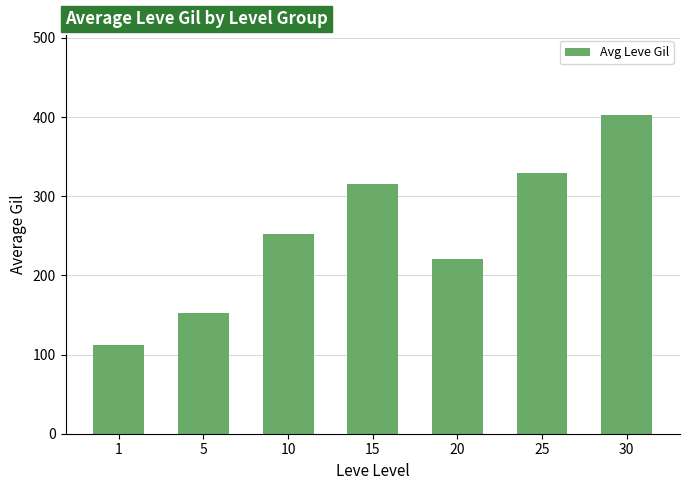

What is the maximum value shown in the chart?

402.8